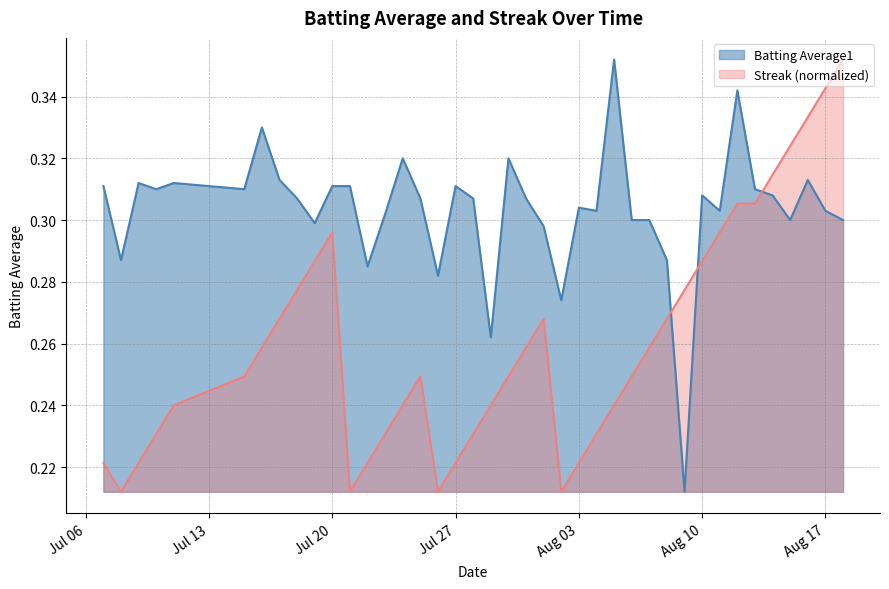

Which series has the largest range (max minus min)?

Batting Average1